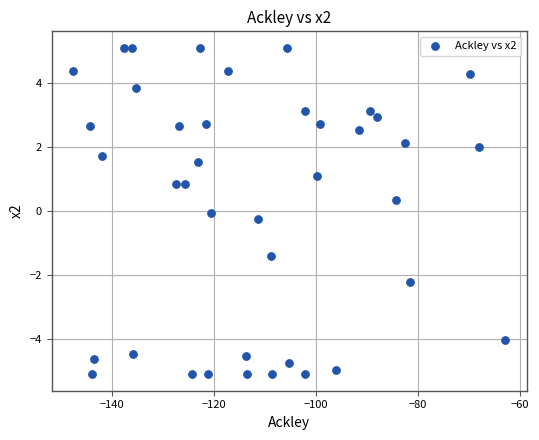

What is the range of X values (max minus min)?

84.6